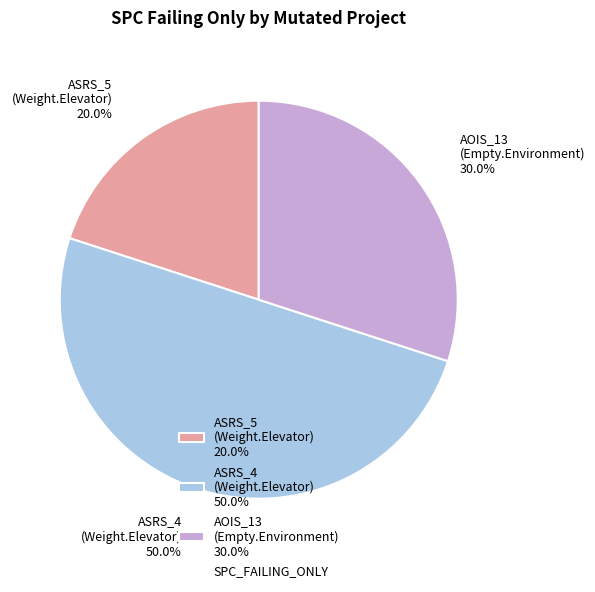

What is the smallest slice in the pie chart?

ASRS_5 (Weight.Elevator) 20.0%